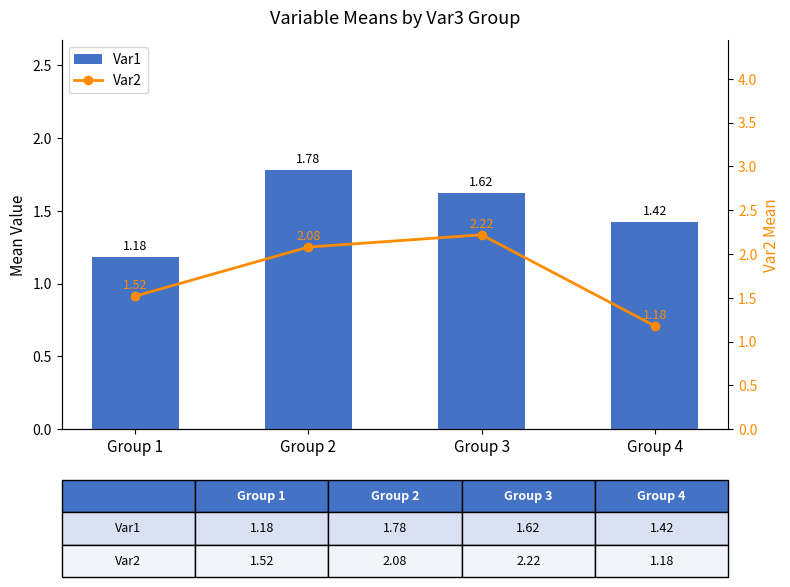

Which has a higher value, Group 3 or Group 2?

Group 2